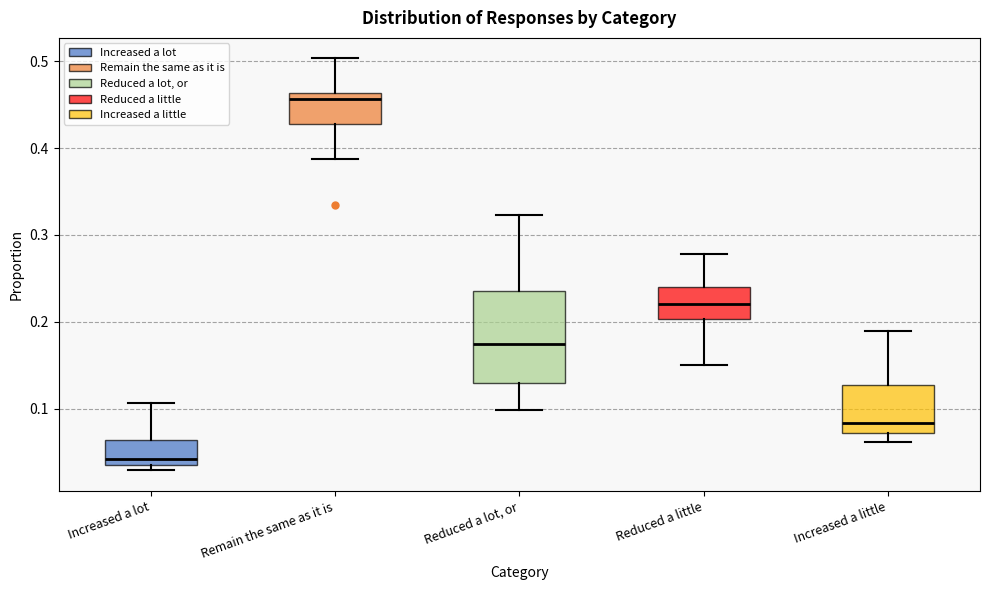

Which box is the tallest, from its lower edge to its upper edge?

Reduced a lot, or